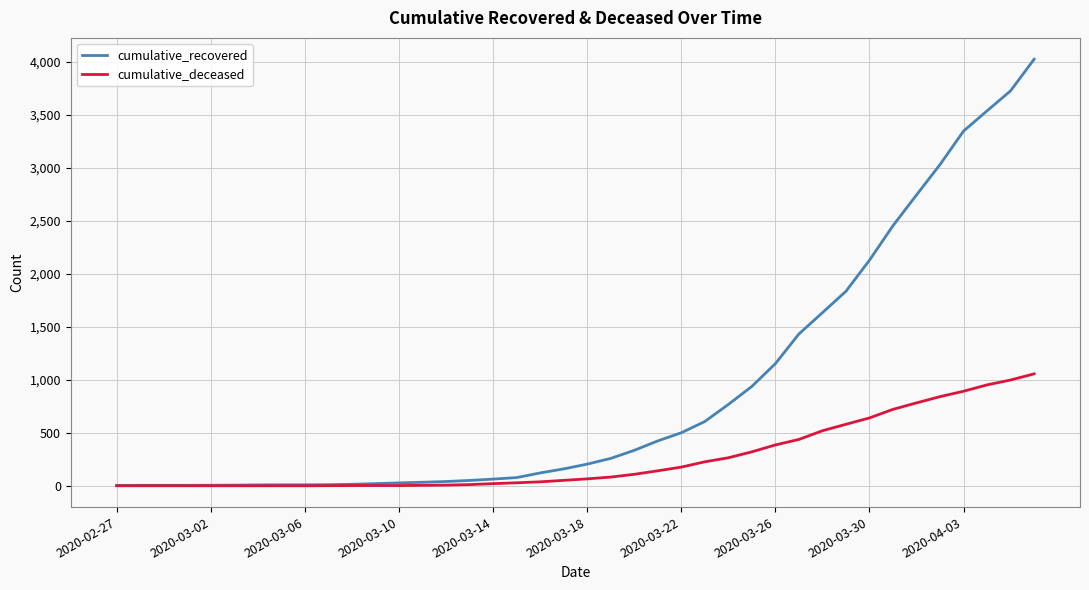

Which series has the largest total across all categories?

cumulative_recovered